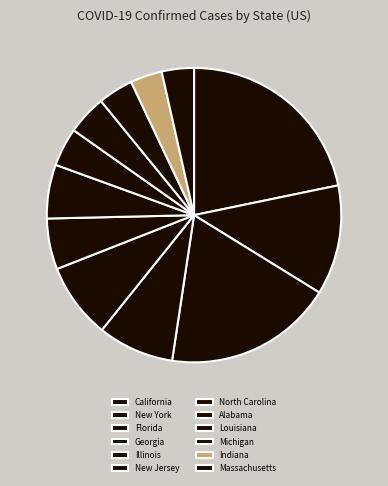

True or false: New York accounts for 12% of the total.

True